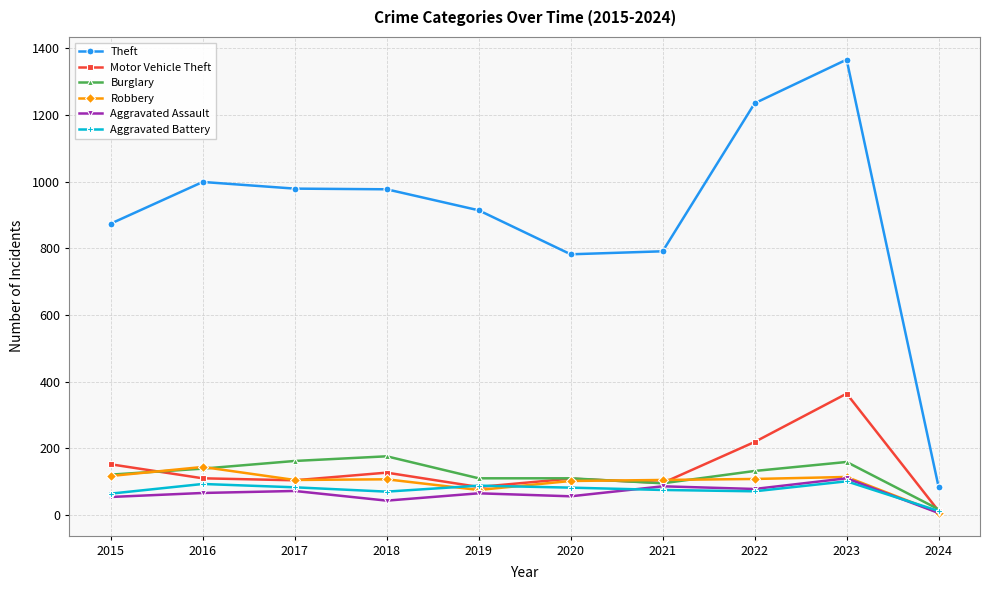

Is it true that Aggravated Battery equals 82 at 2020?

True